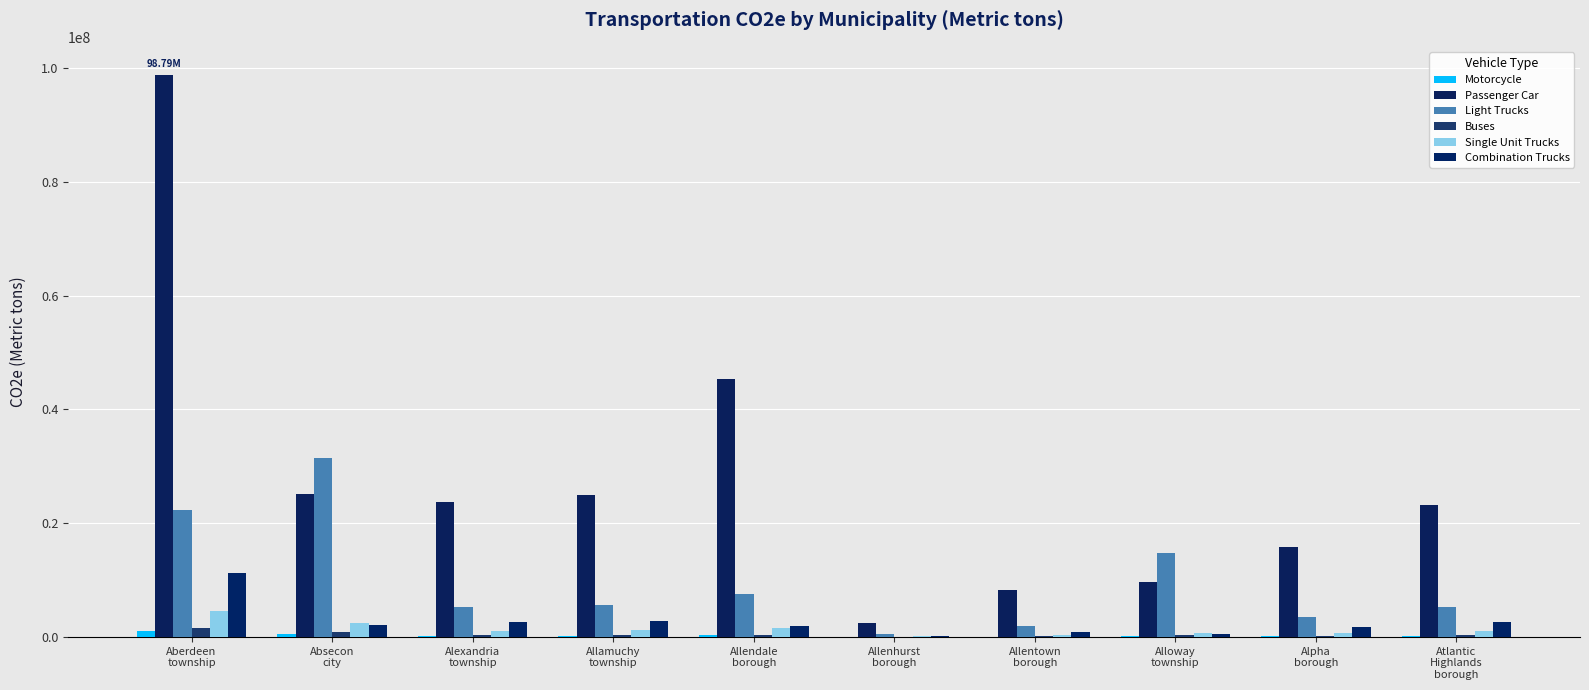

Reading right to left, list all the values displayed in this chart.

Motorcycle: 240153.0	162944.0	240563.6	85360.0	25122.0	353214.0	257176.0	245046.0	483858.9	1019438.0
Passenger Car: 23271633.0	15789766.0	9600148.6	8271657.0	2434390.0	45353628.0	24921165.0	23745754.0	25192019.6	98786829.0
Light Trucks: 5245028.0	3558743.0	14748885.2	1864290.0	548670.0	7496554.0	5616804.0	5351886.0	31393529.4	22264861.0
Buses: 380402.0	258102.0	324322.5	135209.0	39793.0	328768.0	407364.0	388152.0	839024.1	1614783.0
Single Unit Trucks: 1080456.0	733087.0	722048.1	384037.0	113024.0	1512493.0	1157040.0	1102469.0	2398928.9	4586475.0
Combination Trucks: 2645553.0	1795004.0	546265.8	940334.0	276745.0	1867493.0	2833074.0	2699452.0	2058763.4	11230233.0